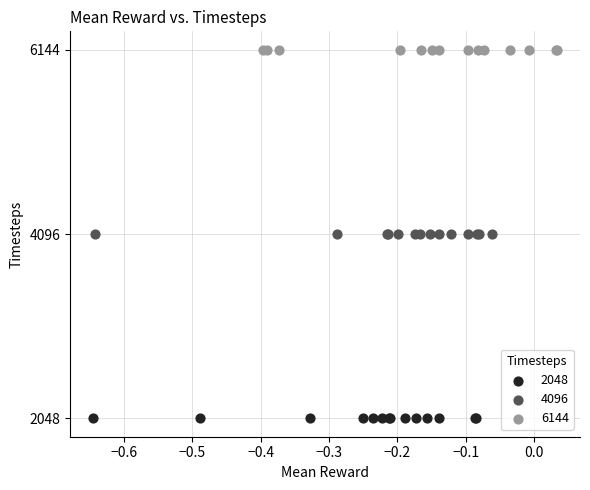

Which series contains the highest Y value?

6144